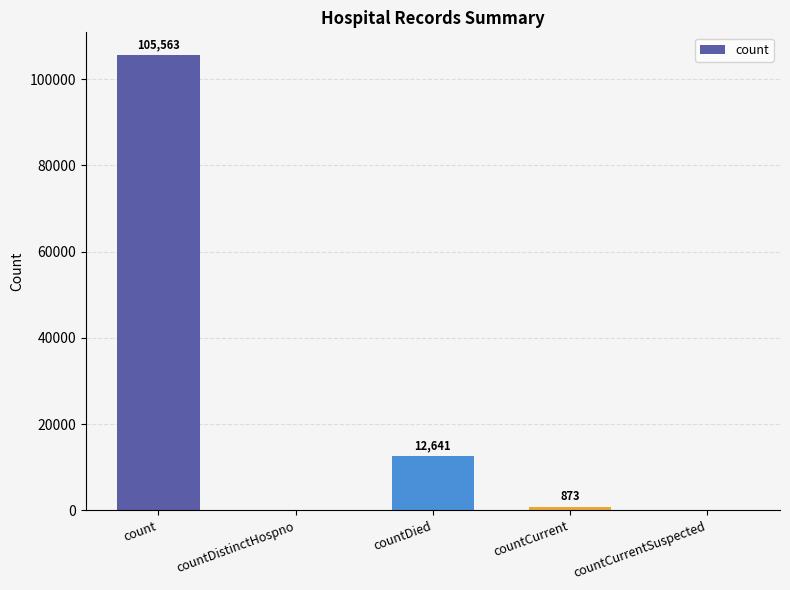

True or false: the data shows -50346 at countCurrentSuspected.

False